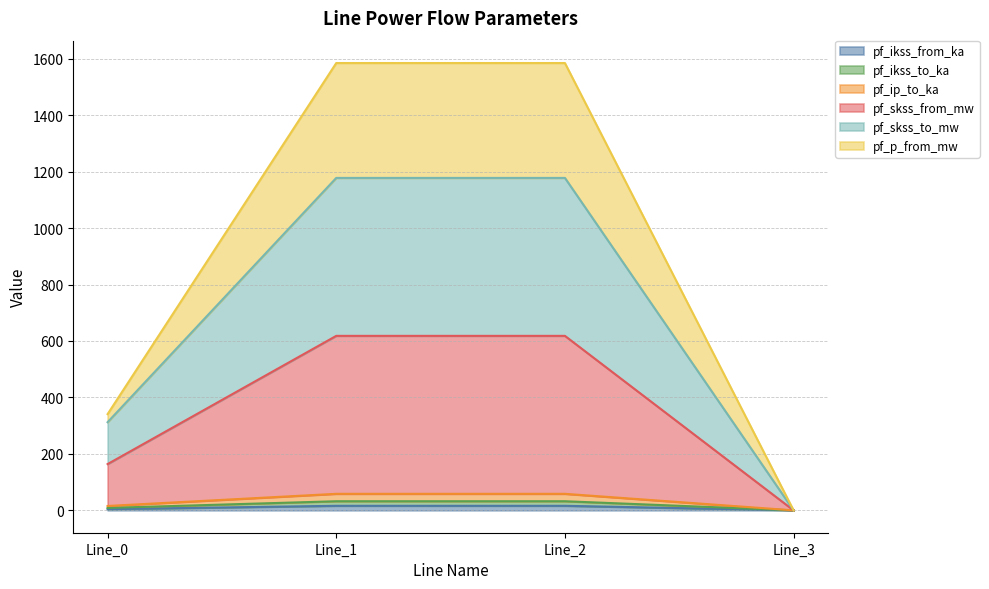

How many distinct data groups are displayed?

6